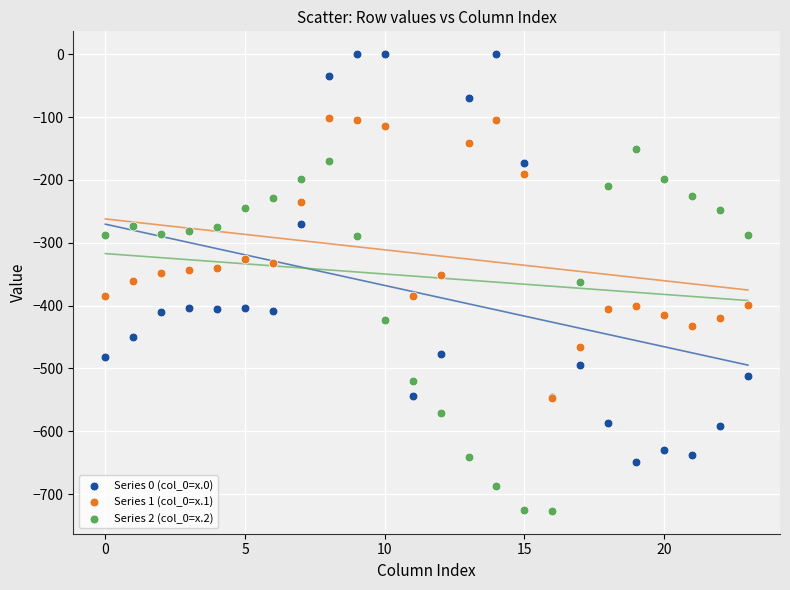

Which series has the widest spread of Y values?

Series 0 (col_0=x.0)